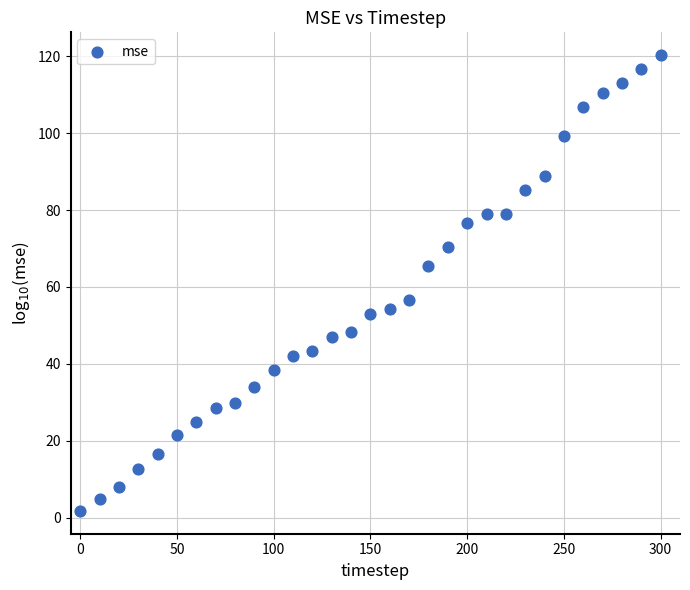

What is the range of X values (max minus min)?

300.0